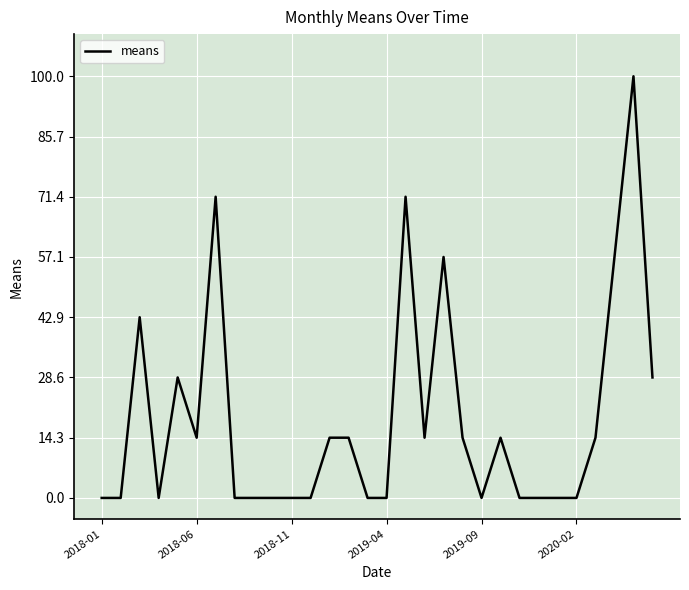

Is this an area chart (filled region under the line)?

No